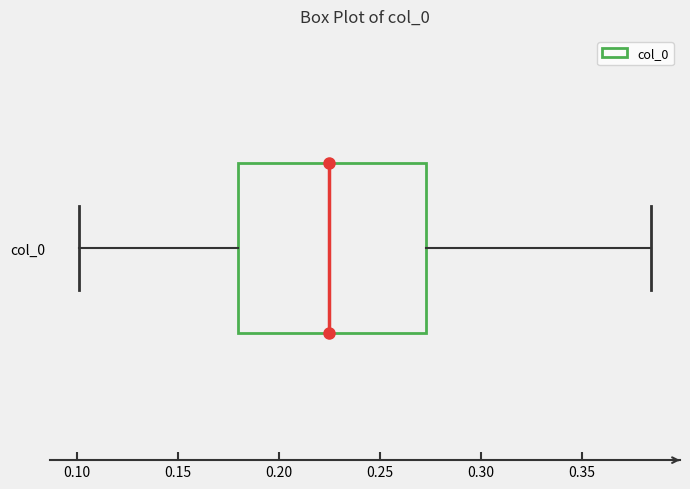

Where is the left edge of the box for col_0 on the x-axis? The values are not printed on the chart, so give them approximately, as read against the axis.

0.180